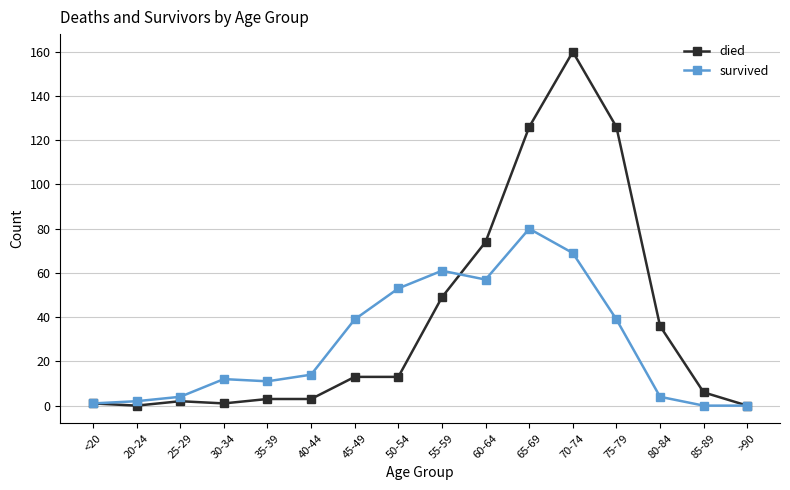

Reading left to right, what are all the values shown in this chart?

died: 1	0	2	1	3	3	13	13	49	74	126	160	126	36	6	0
survived: 1	2	4	12	11	14	39	53	61	57	80	69	39	4	0	0